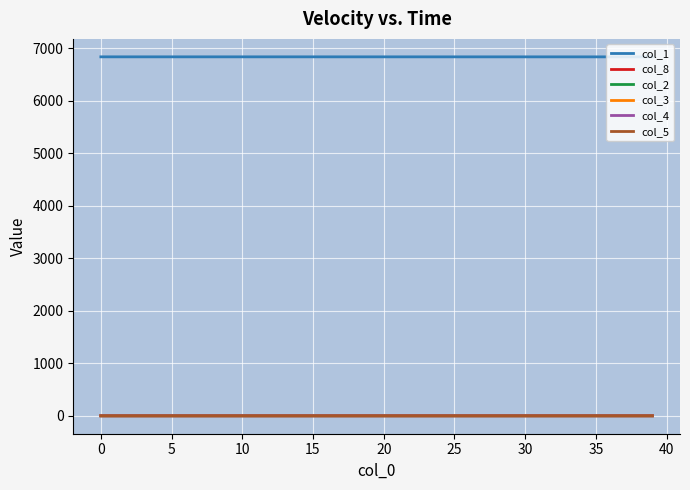

True or false: col_5 and col_1 intersect in this chart.

False